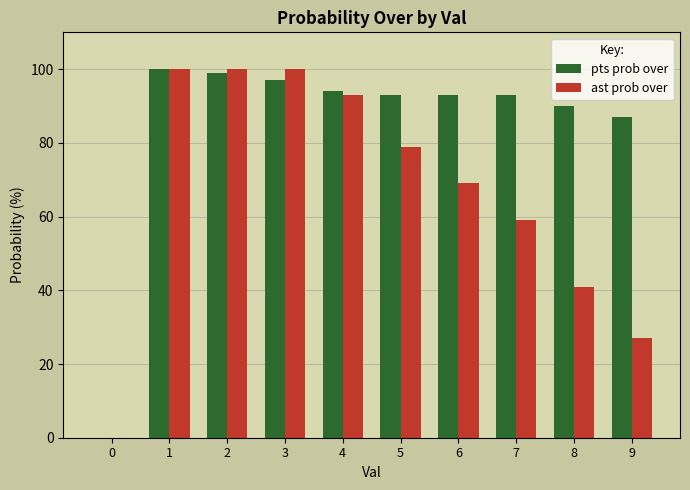

Is the value of pts prob over at 6 greater than the value of ast prob over at 7?

Yes